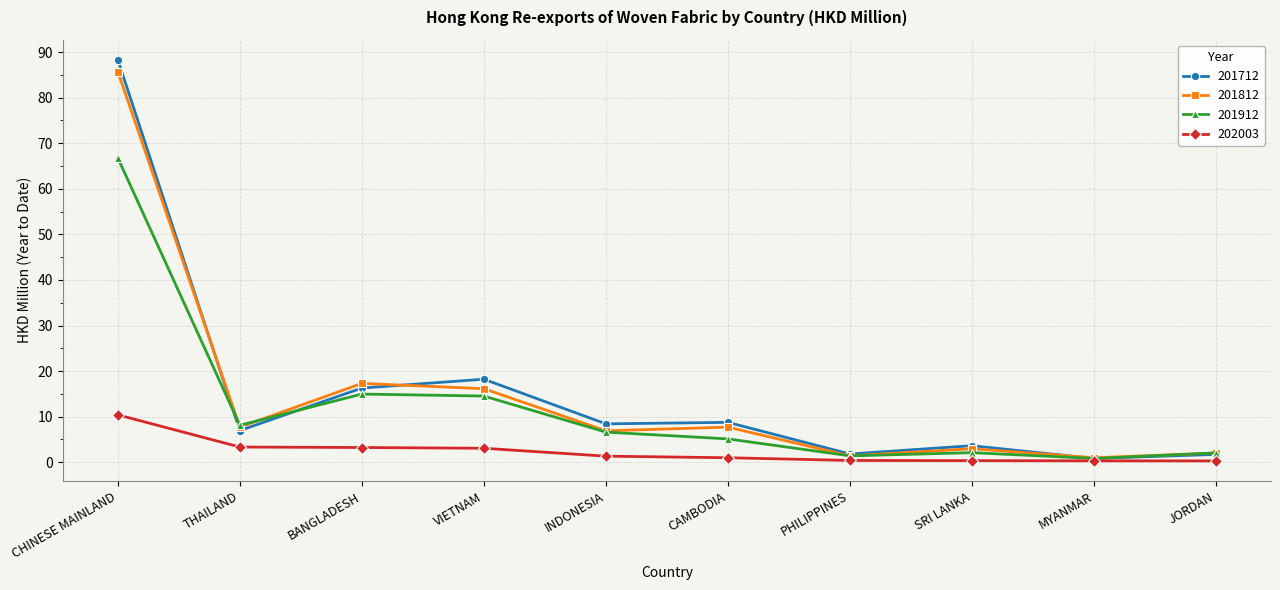

Does the chart display data point markers on the line(s)?

Yes